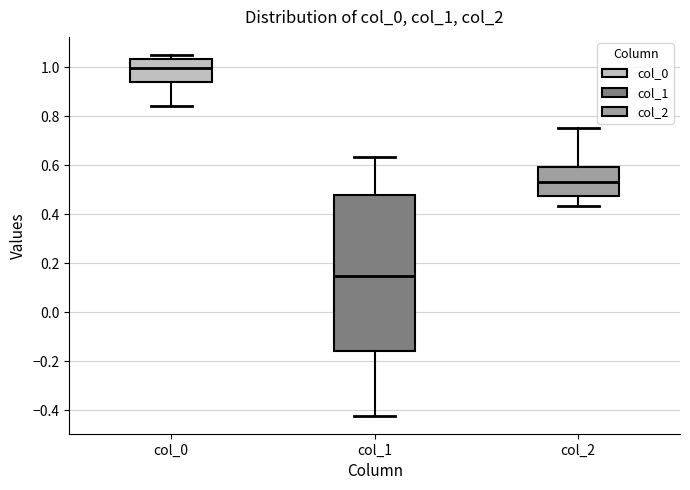

Which box is the tallest, from its lower edge to its upper edge?

col_1